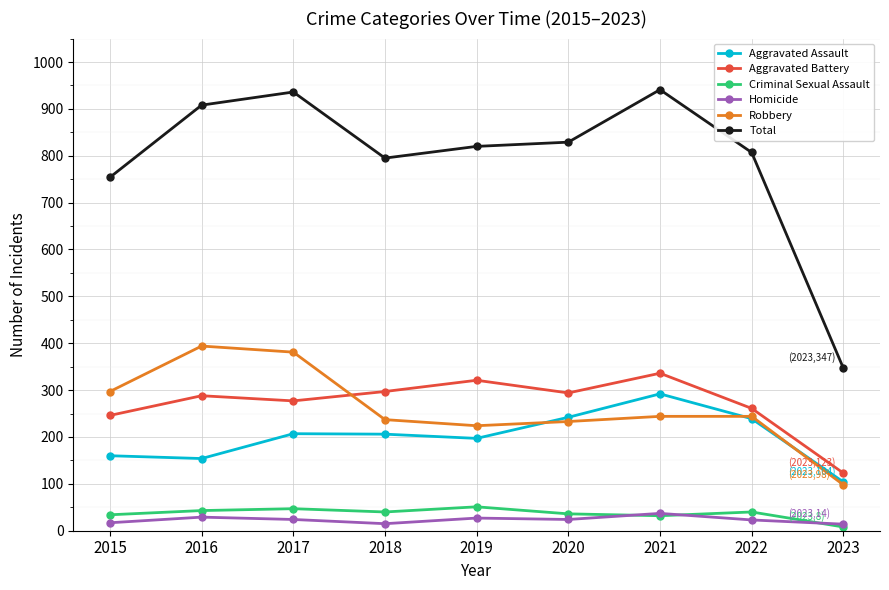

Is the value of Aggravated Battery at 2017 greater than the value of Aggravated Assault at 2021?

No